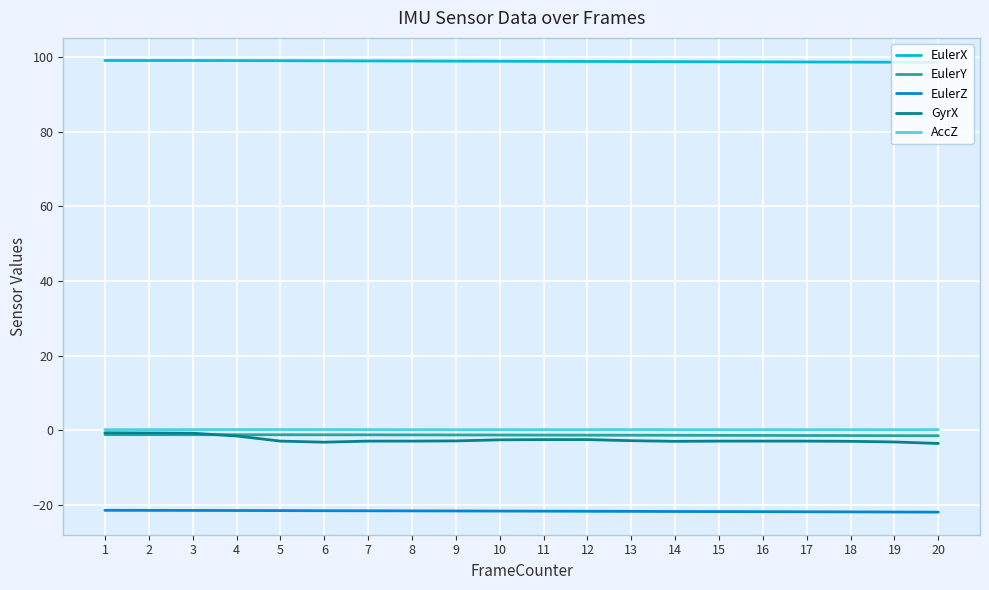

Is it true that AccZ equals 0.2 at 15?

True